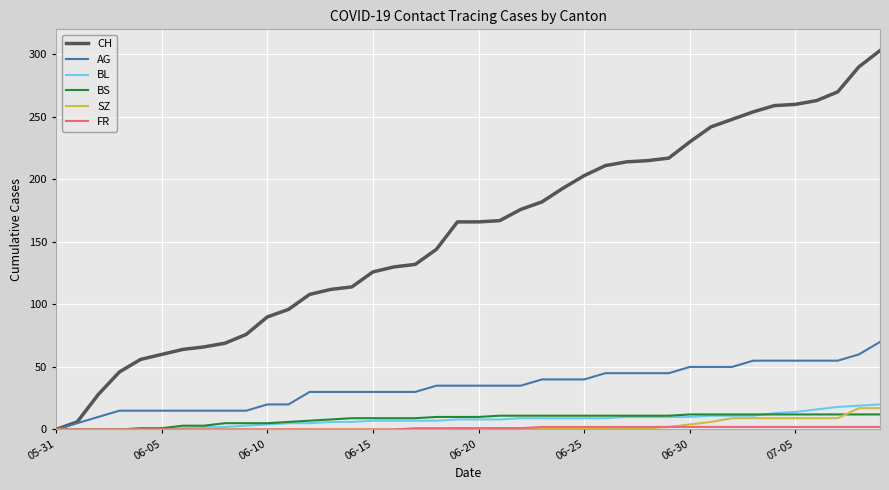

Which series has the widest spread of values?

CH